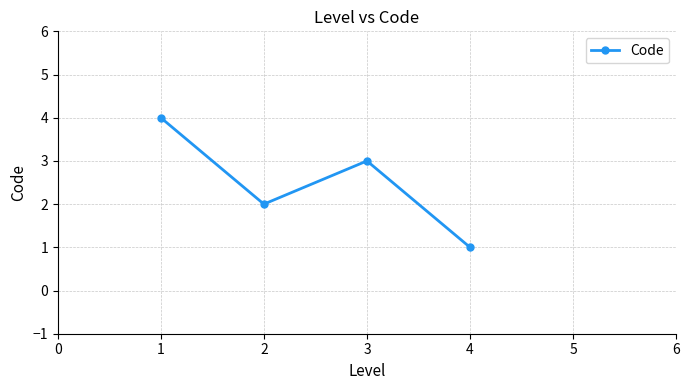

How many interior local valleys (lower than both neighbors) does the data have?

1